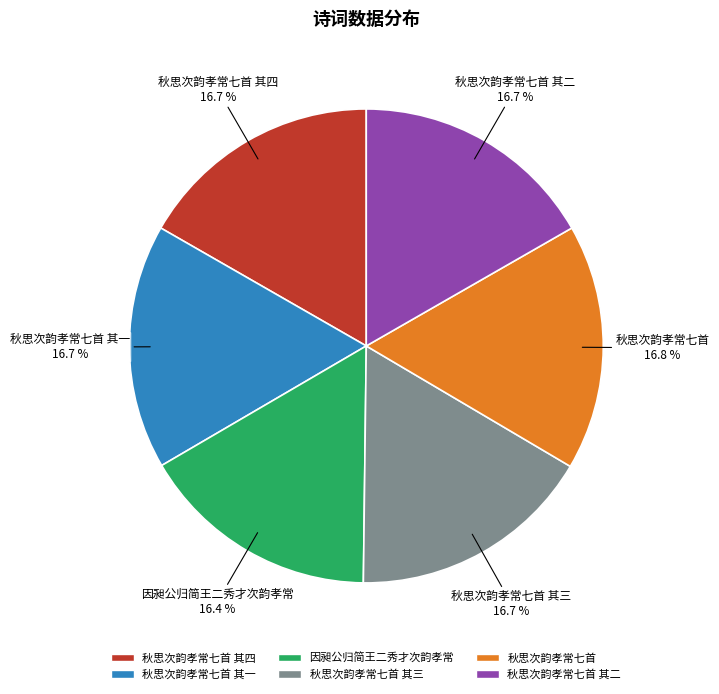

Rank the categories by value from lowest to highest.

因昶公归简王二秀才次韵孝常, 秋思次韵孝常七首 其一, 秋思次韵孝常七首 其二, 秋思次韵孝常七首 其三, 秋思次韵孝常七首 其四, 秋思次韵孝常七首